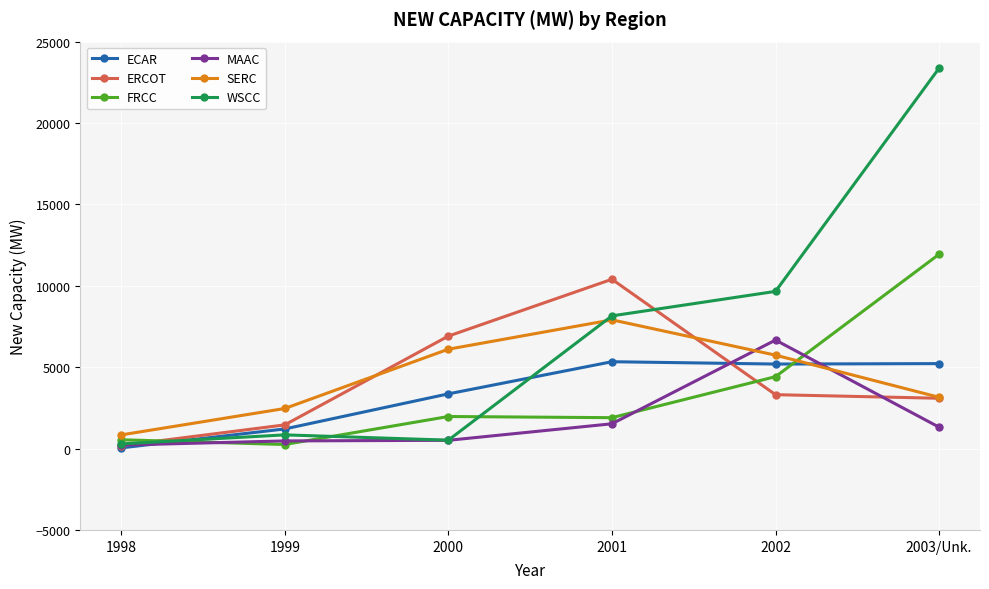

What is the lowest value of the SERC series?

838